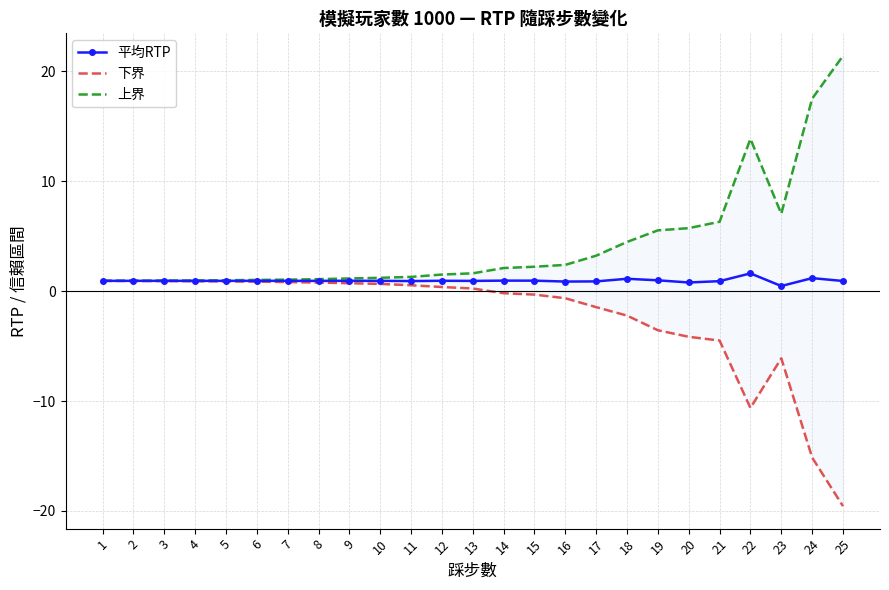

Rank the series by their maximum value, from highest to lowest.

上界, 平均RTP, 下界